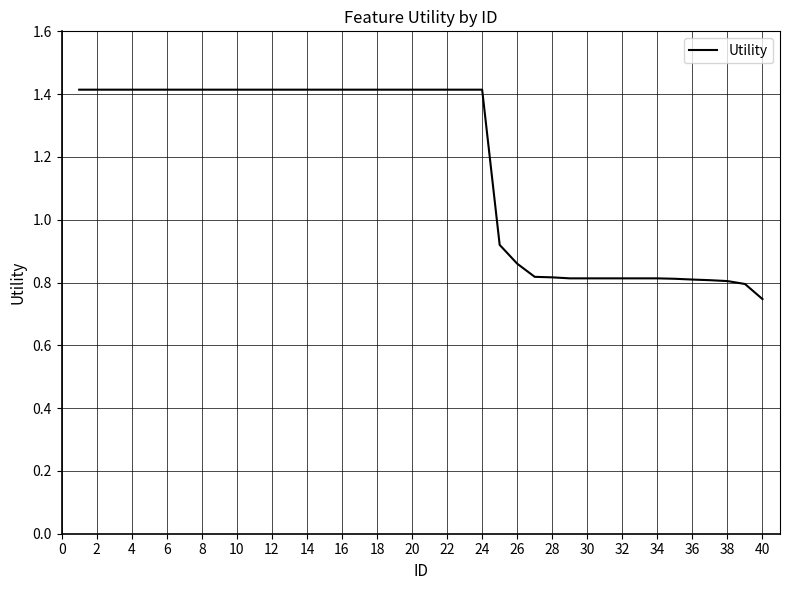

What is the average value?

1.2